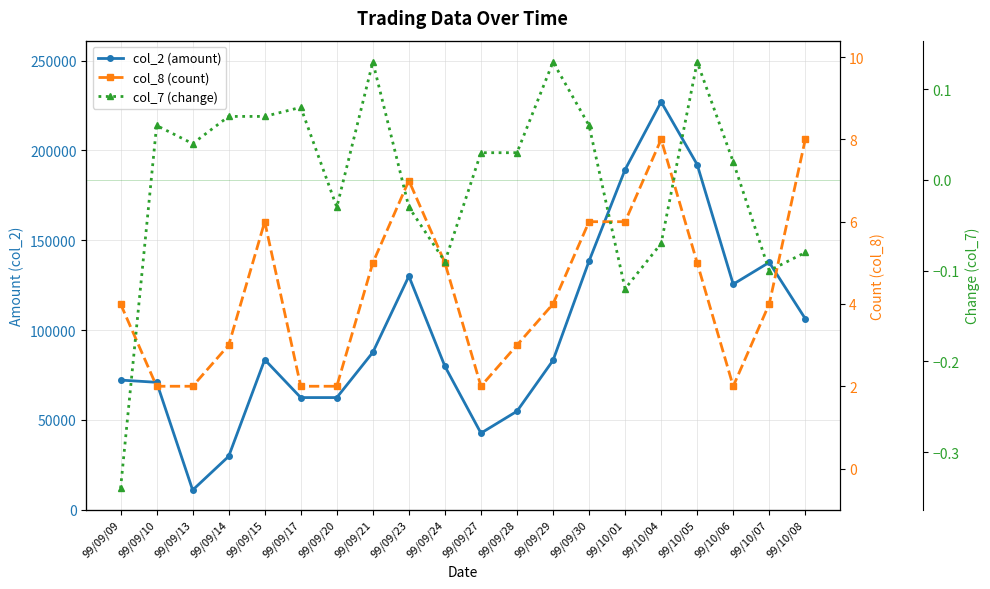

What is the difference between the second highest and minimum values in the col_7 (change) series?

0.5